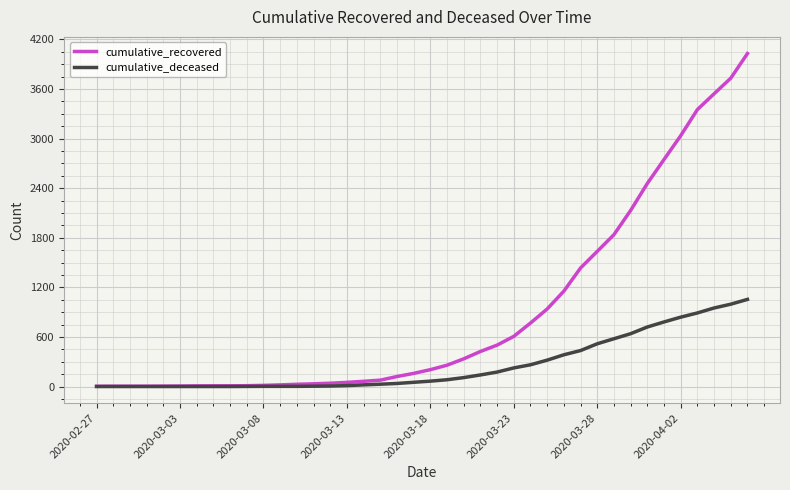

Which series has the largest total across all categories?

cumulative_recovered